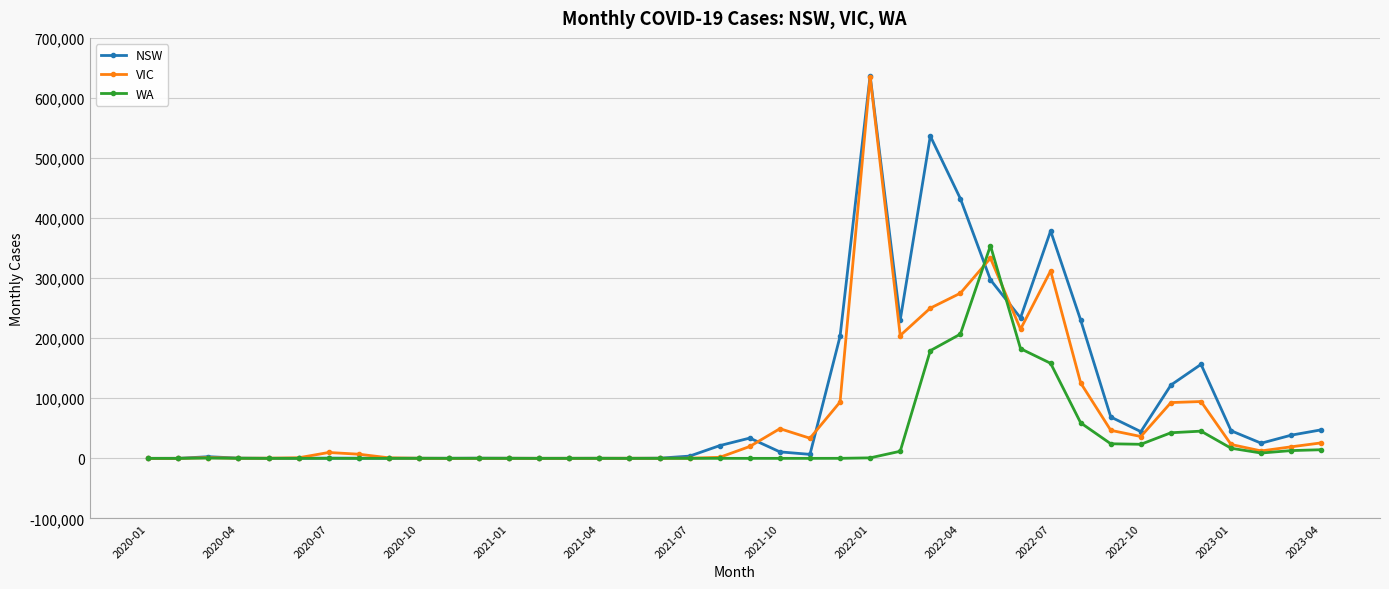

Rank the series by their average value, from lowest to highest.

WA, VIC, NSW